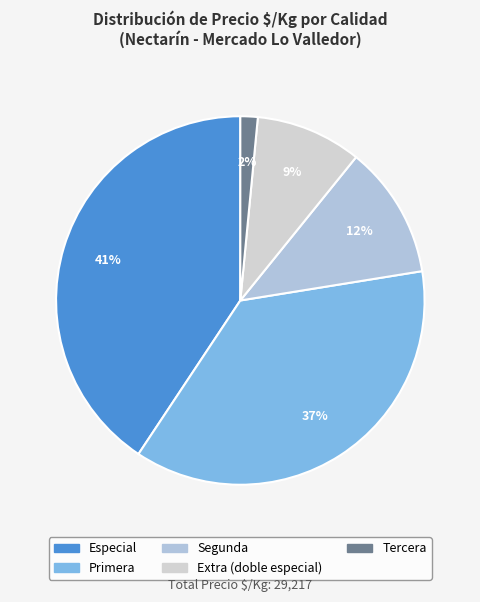

To the nearest percent, what is the average slice percentage?

20%